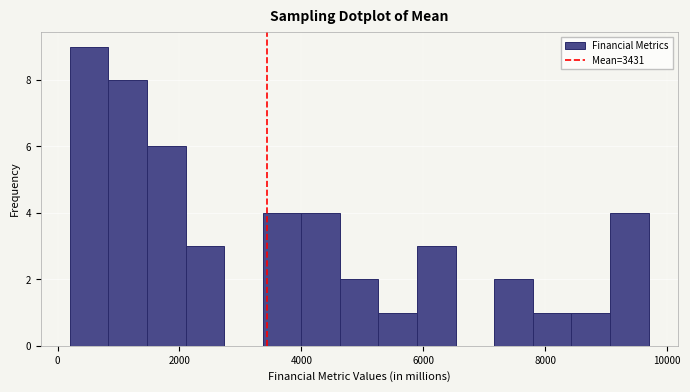

Around what value on the x-axis is the tallest bar? Give the approximate position of its centre, as read against the axis.

600